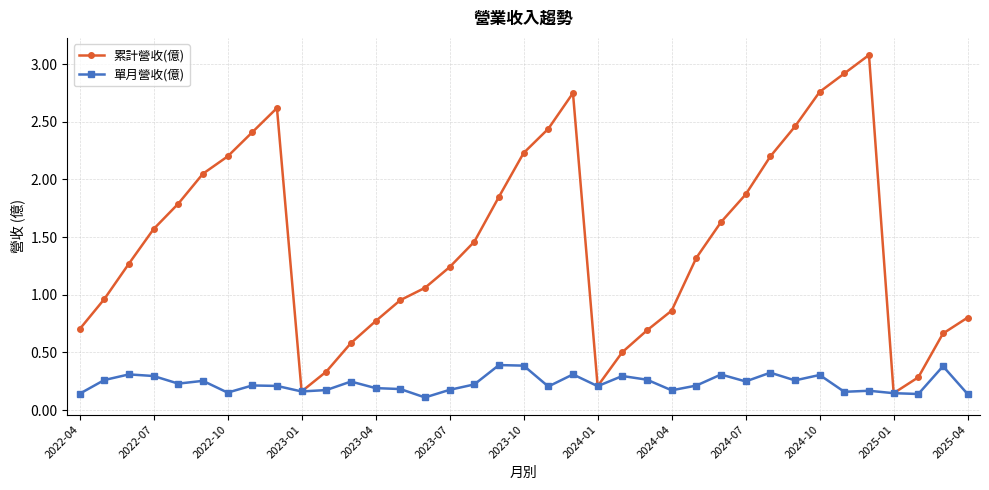

At how many categories does at least one series exceed 1?

22